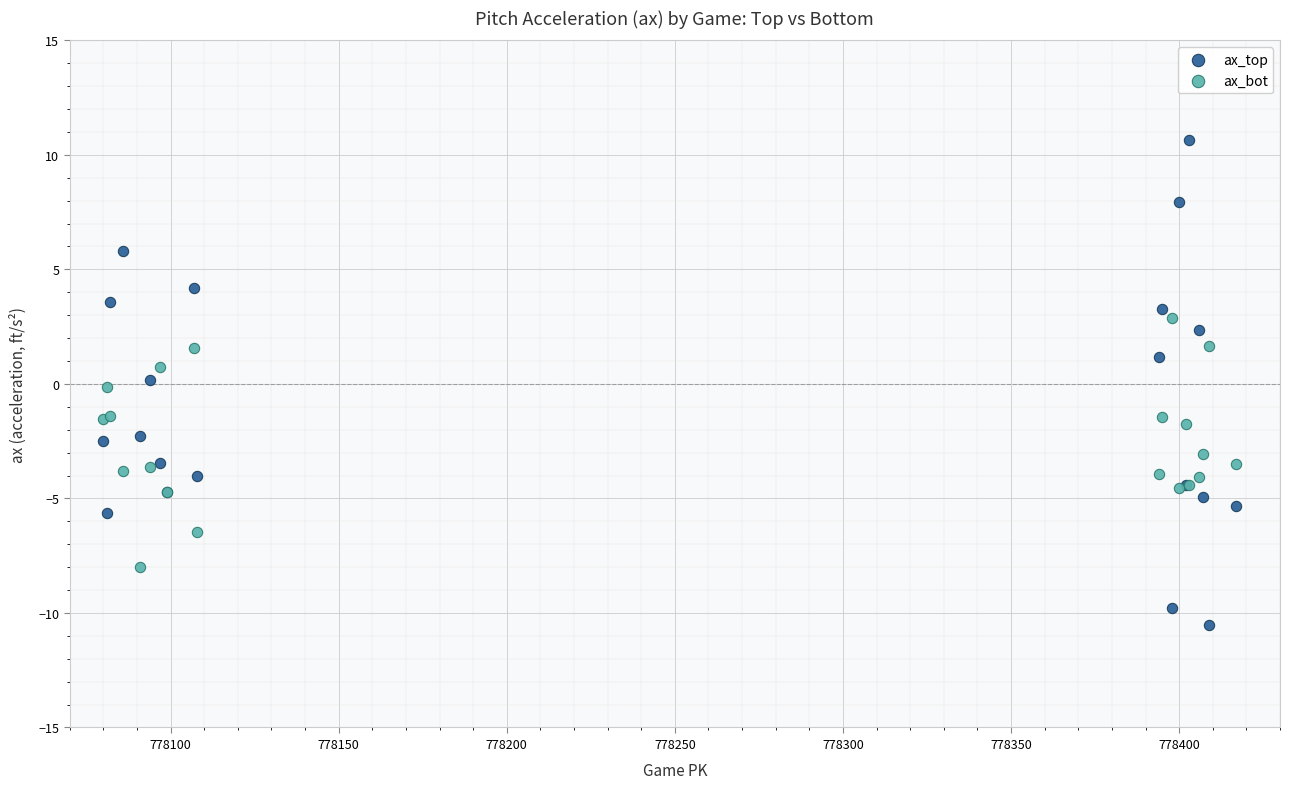

Which series contains the lowest Y value?

ax_top